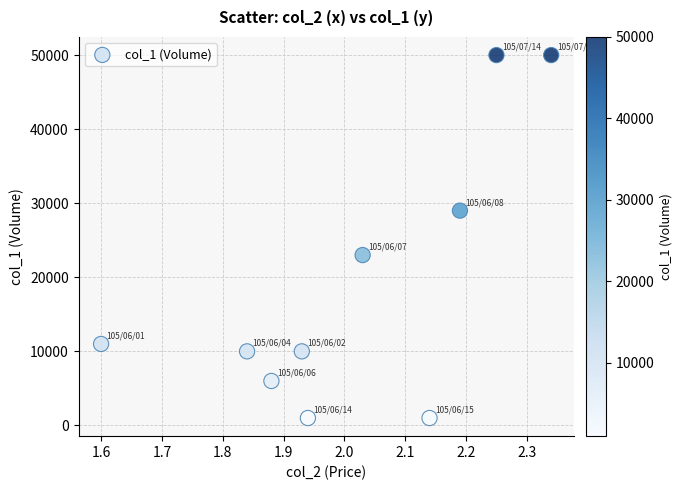

What is the average Y value?

19100